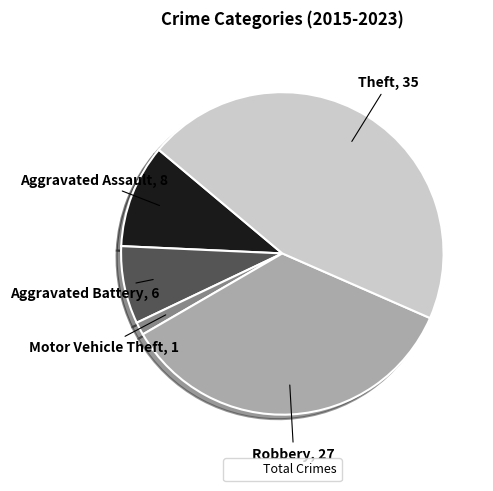

Does any single category account for the majority?

No